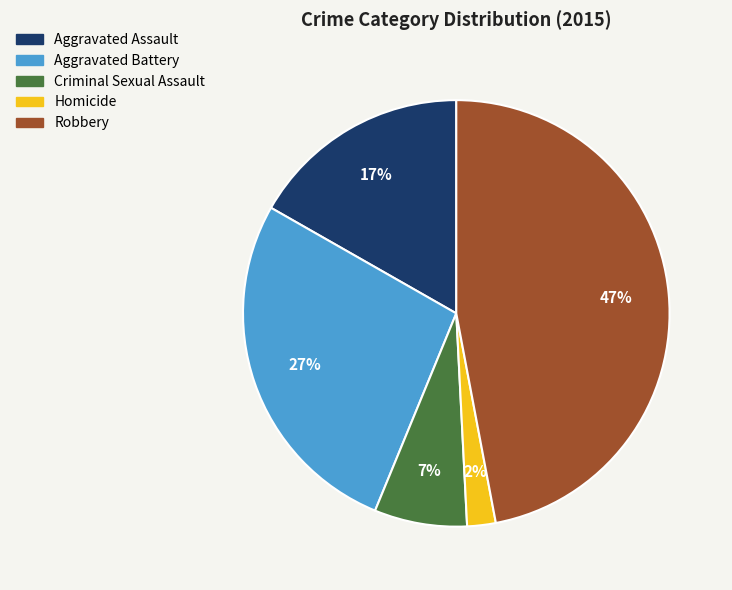

True or false: Aggravated Battery accounts for 18% of the total.

False